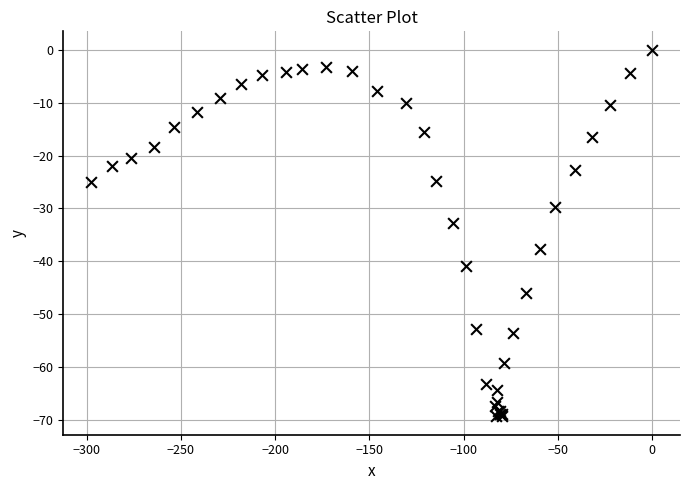

What Y value in the scatter plot is closest to -34?

-32.7